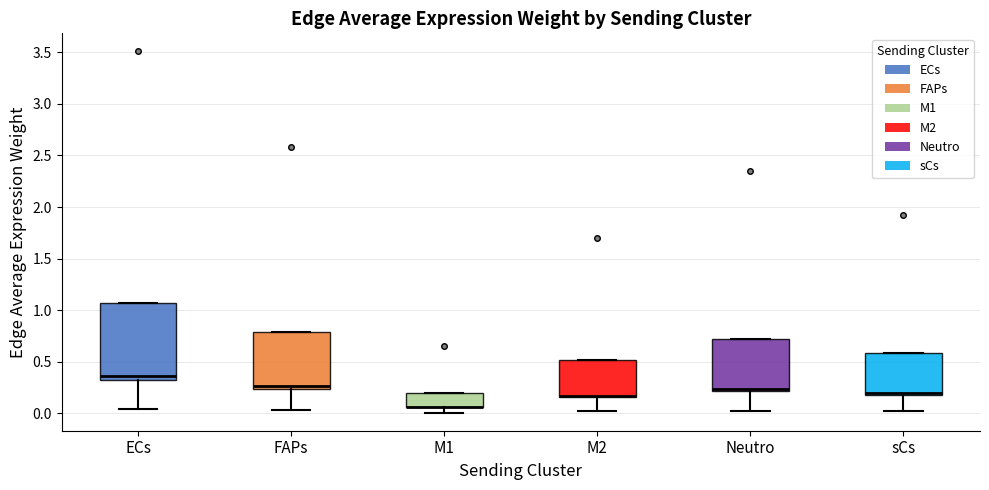

Comparing the boxes themselves (not the whiskers), which one is the tallest?

ECs